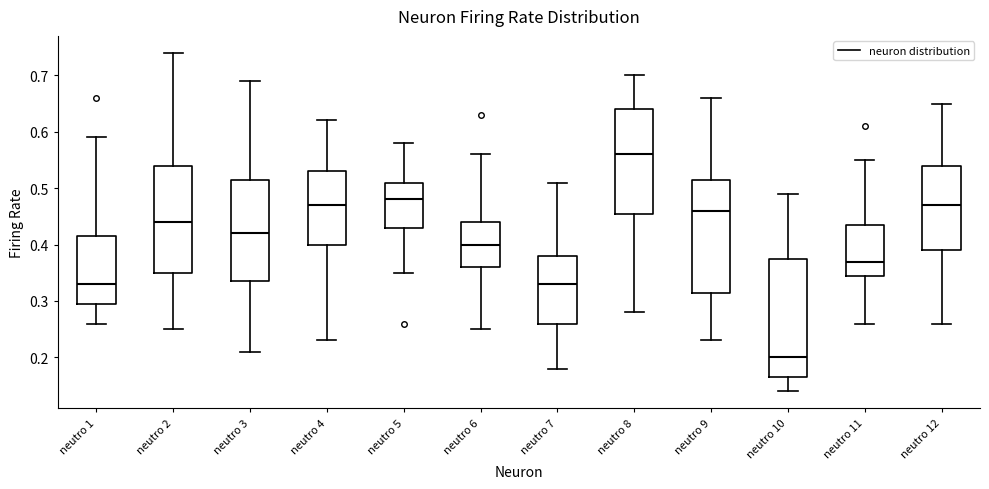

Where does the upper whisker of the box for neutro 4 end on the y-axis? The values are not printed on the chart, so give them approximately, as read against the axis.

0.62